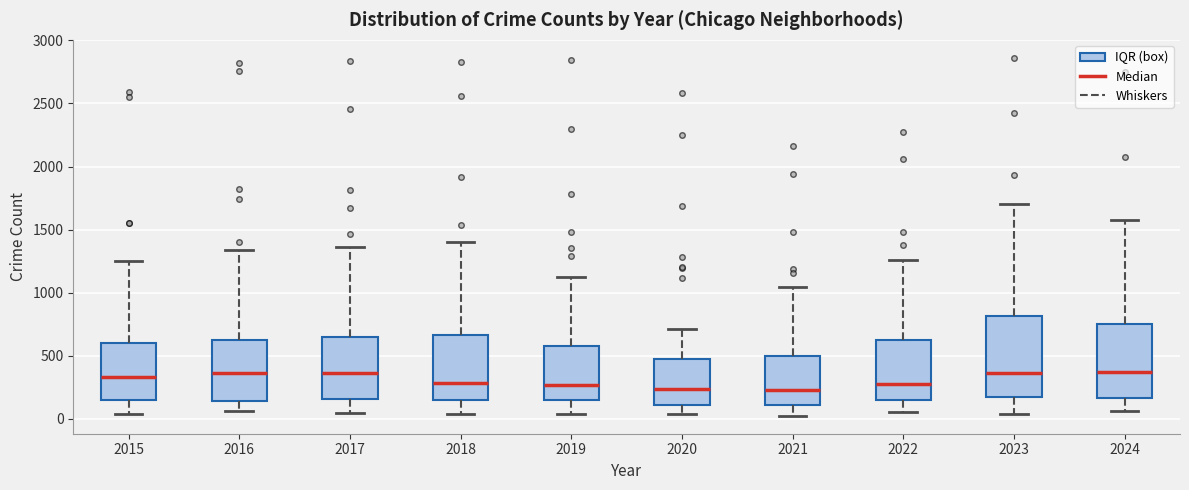

Reading left to right, transcribe this box plot: for each box, give where its median line is, the range the box spans, and where its two whiskers end, as read against the y-axis. The values are not printed on the chart, so give them approximately, as read against the axis.

2015: median 350, box 150 to 600, whiskers 50 to 1250
2016: median 350, box 150 to 650, whiskers 50 to 1350
2017: median 350, box 150 to 650, whiskers 50 to 1350
2018: median 300, box 150 to 650, whiskers 50 to 1400
2019: median 250, box 150 to 600, whiskers 50 to 1100
2020: median 250, box 100 to 450, whiskers 50 to 700
2021: median 250, box 100 to 500, whiskers 0 to 1050
2022: median 300, box 150 to 600, whiskers 50 to 1250
2023: median 350, box 150 to 800, whiskers 50 to 1700
2024: median 350, box 150 to 750, whiskers 50 to 1600